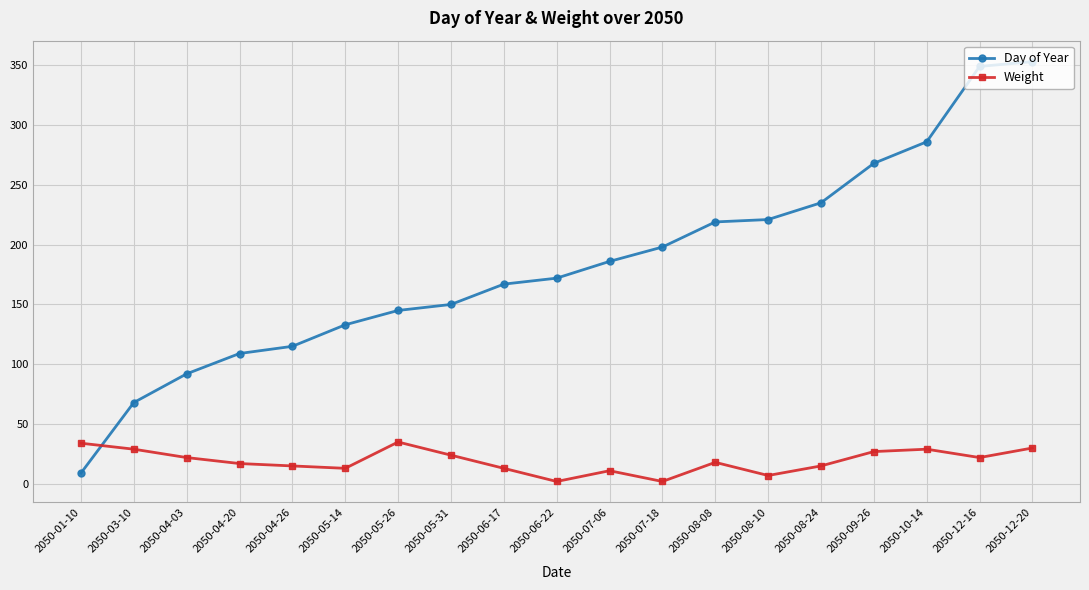

Which series has the largest range (max minus min)?

Day of Year